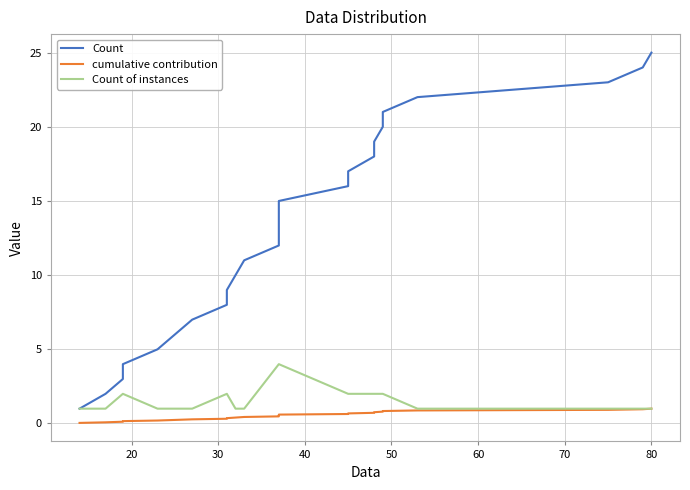

List the series in order of their peak value, lowest first.

cumulative contribution, Count of instances, Count